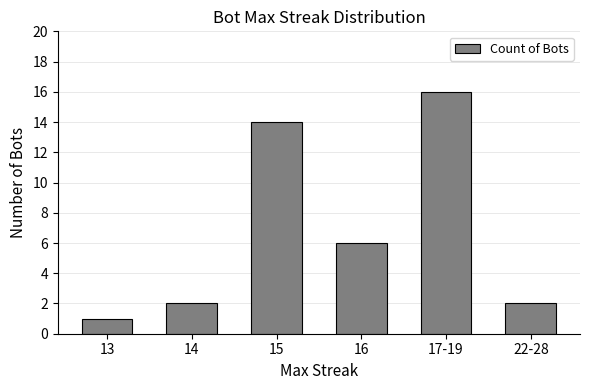

How many series are shown in this chart?

1